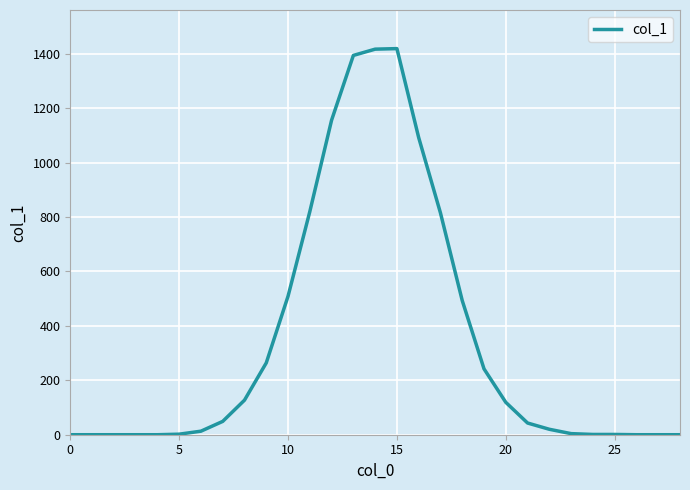

How many lines are shown in the chart?

1